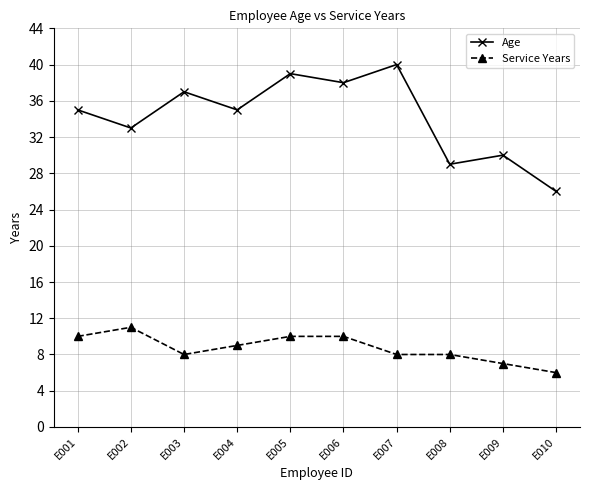

What are all the series names shown in the legend?

Age, Service Years